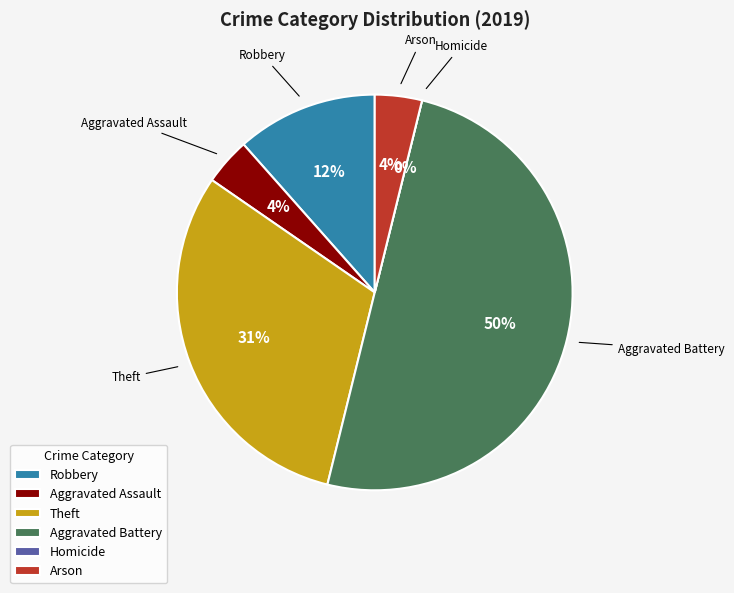

To the nearest percent, what percentage of the pie is Robbery?

12%